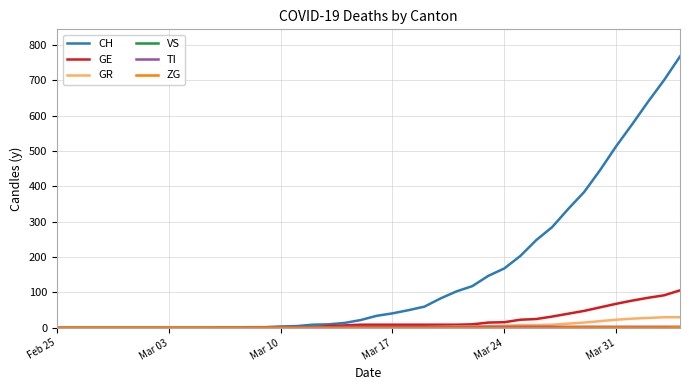

What is the greatest value displayed?

767